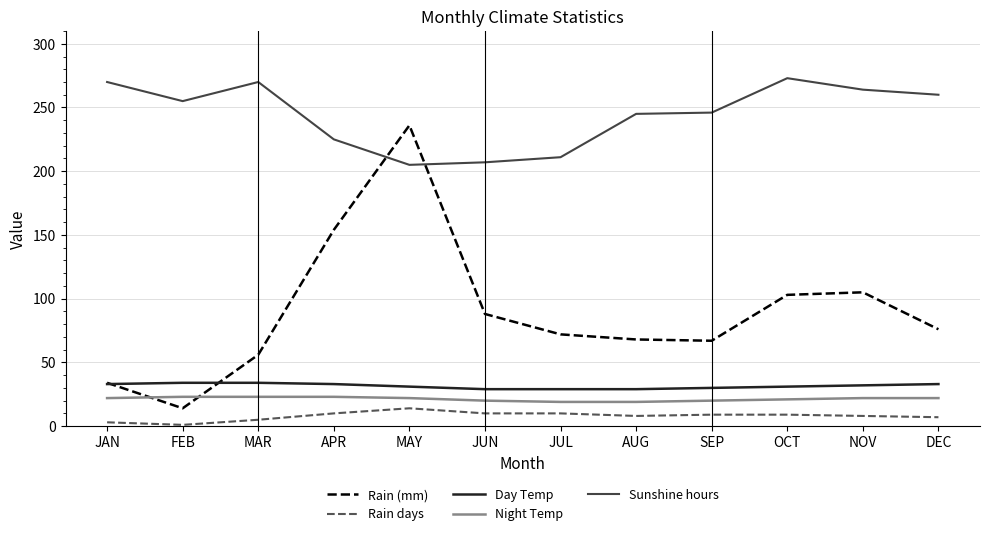

What position from the left is OCT?

10